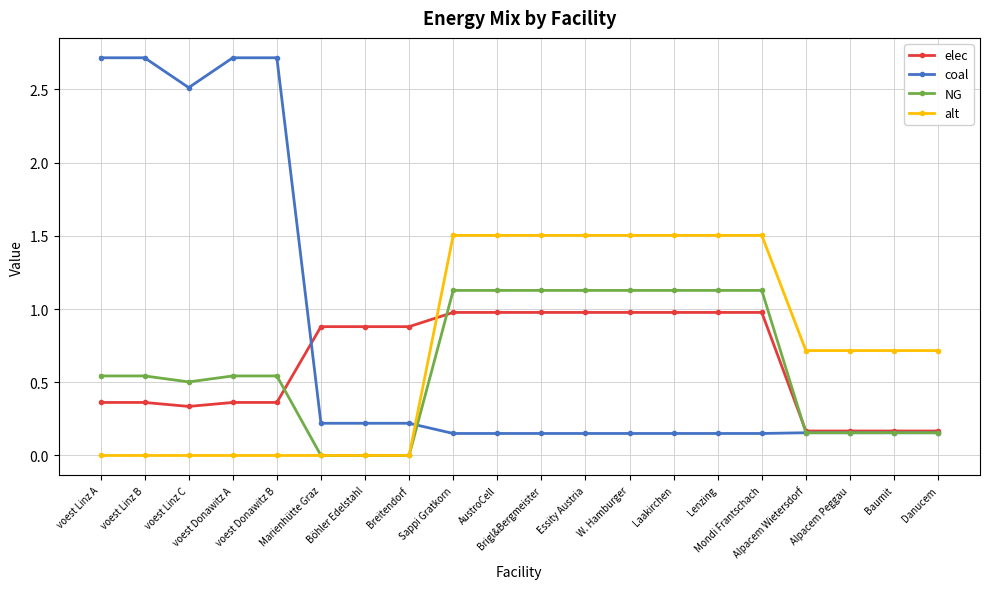

True or false: elec and coal intersect in this chart.

True